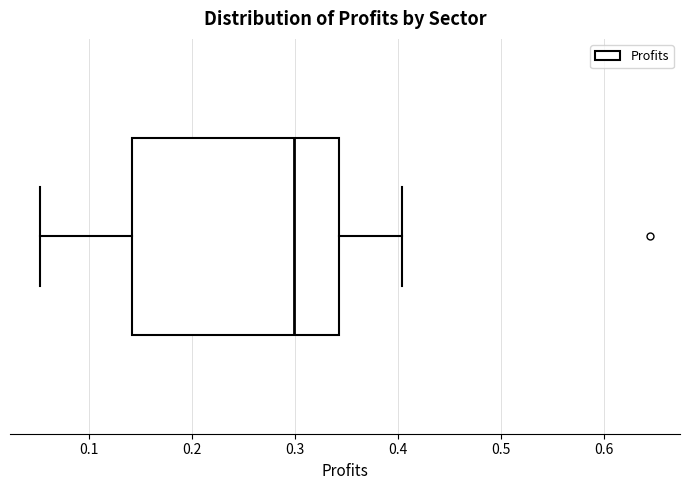

Transcribe this box plot: give where the median line is, the range the box spans, and where the two whiskers end, as read against the x-axis. The values are not printed on the chart, so give them approximately, as read against the axis.

median 0.30, box 0.14 to 0.34, whiskers 0.05 to 0.40